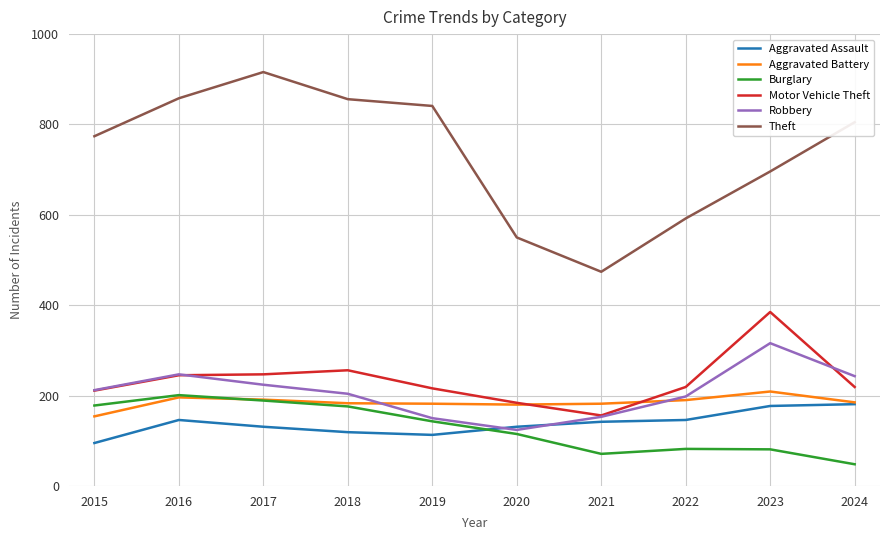

What value does the Aggravated Battery series have at 2024, to the nearest 5?

185